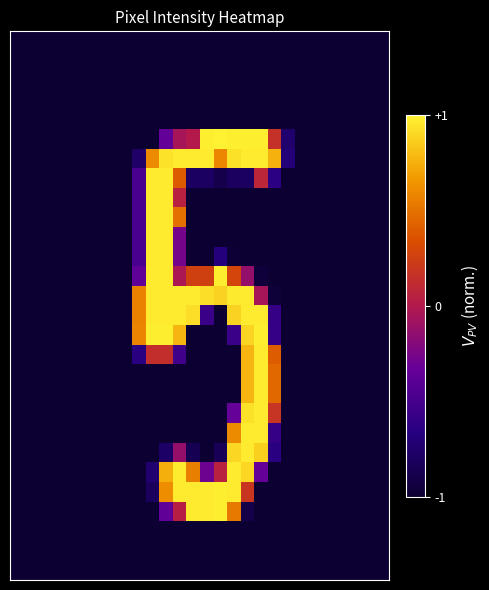

What is the greatest value displayed?

1.0